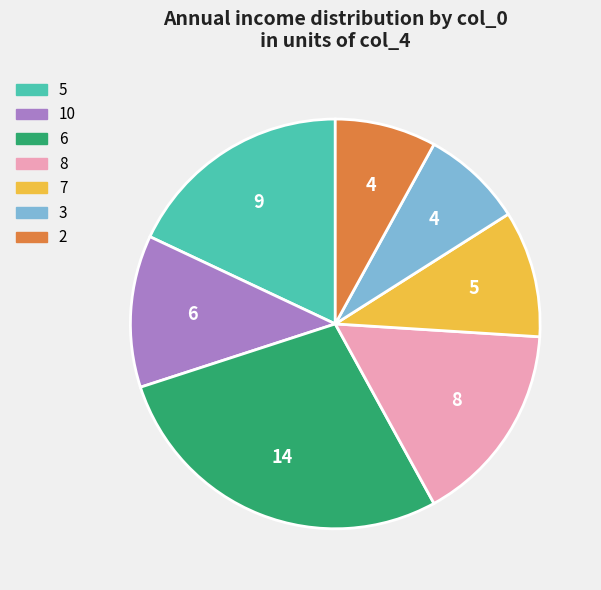

Is there a majority slice in this chart?

No